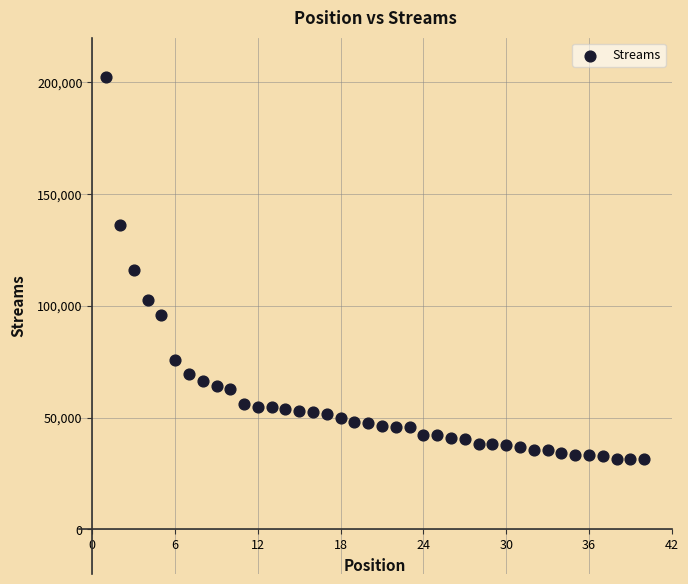

What is the range of Y values (max minus min)?

170953